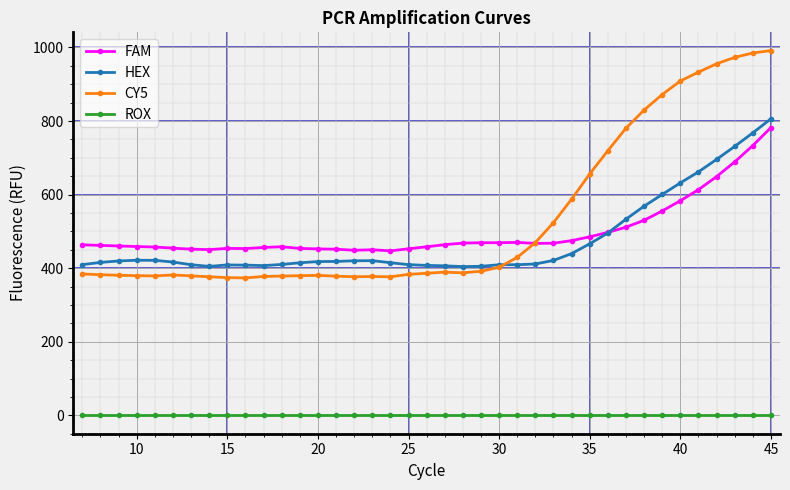

Is this an area chart (filled region under the line)?

No